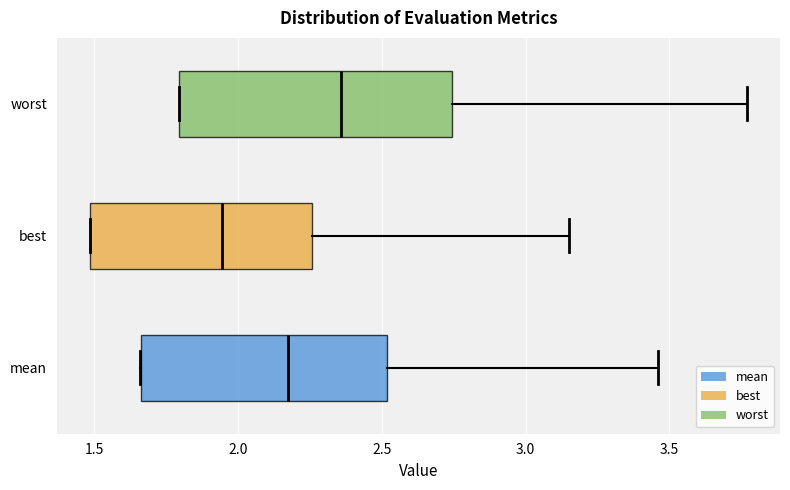

Where is the right edge of the box for mean on the x-axis? The values are not printed on the chart, so give them approximately, as read against the axis.

2.50